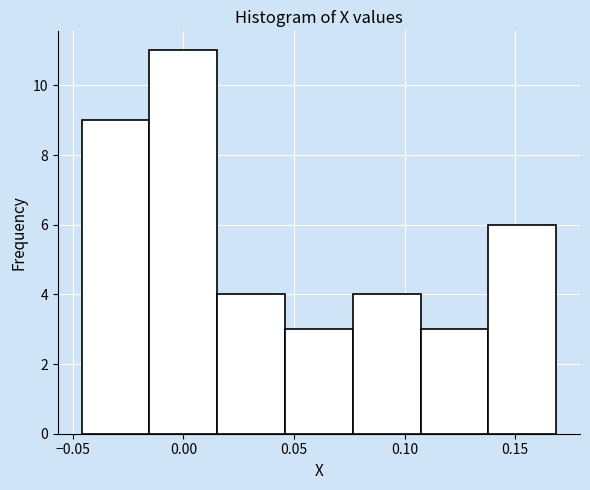

Which range on the x-axis has the tallest bar?

-0.015 to 0.015